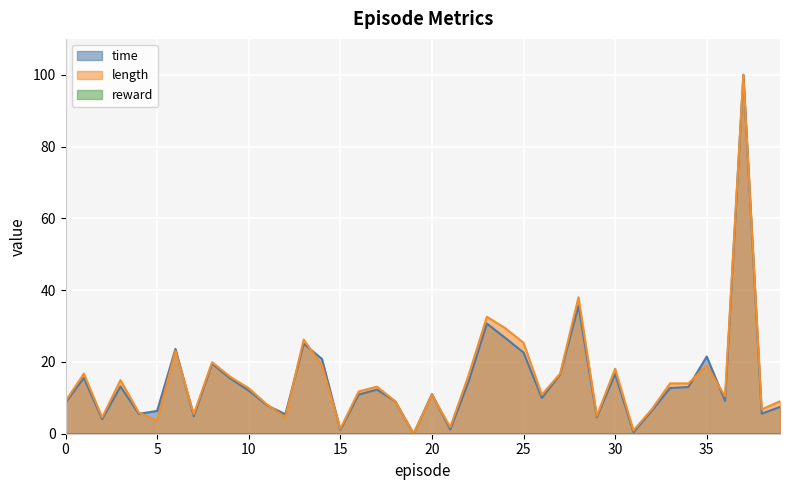

True or false: length has more than 1 interior local peaks.

True